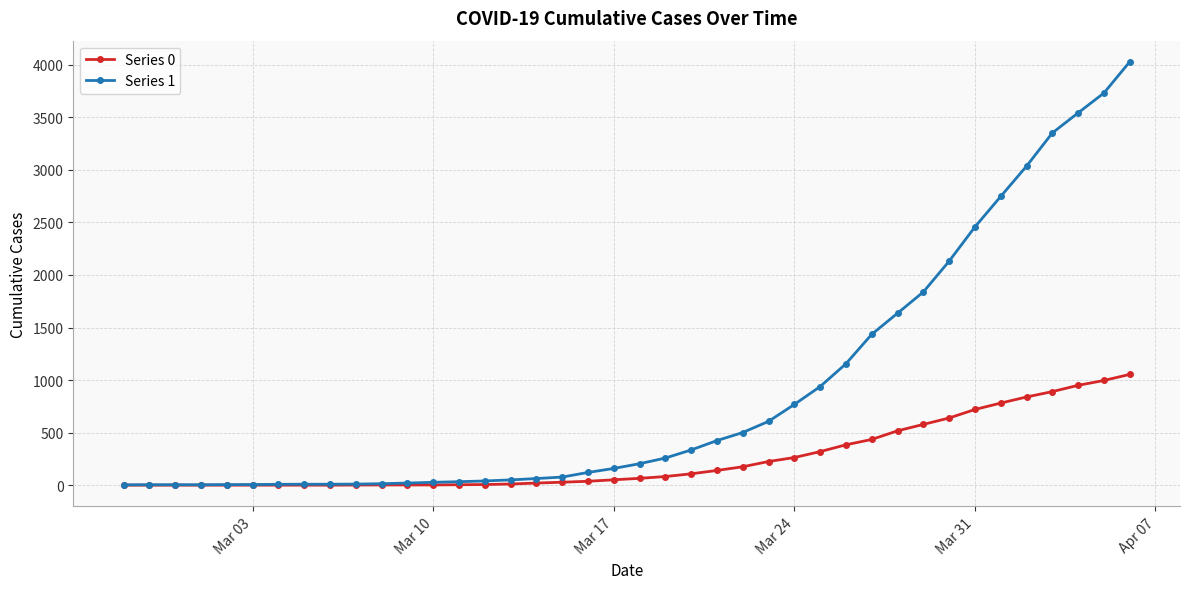

What is the sum of all Series 1 values?

35787